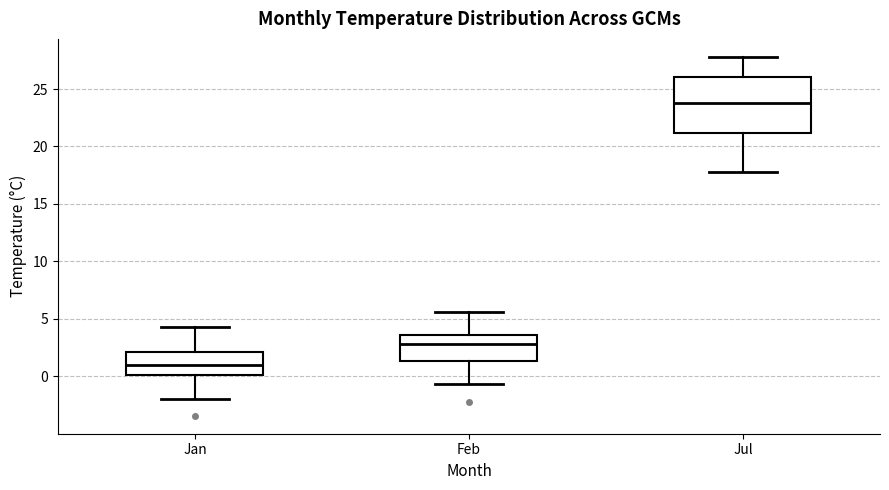

Reading left to right, transcribe this box plot: for each box, give where its median line is, the range the box spans, and where its two whiskers end, as read against the y-axis. The values are not printed on the chart, so give them approximately, as read against the axis.

Jan: median 1.0, box 0.0 to 2.0, whiskers -2.0 to 4.5
Feb: median 3.0, box 1.5 to 3.5, whiskers -0.5 to 5.5
Jul: median 24.0, box 21.0 to 26.0, whiskers 18.0 to 28.0